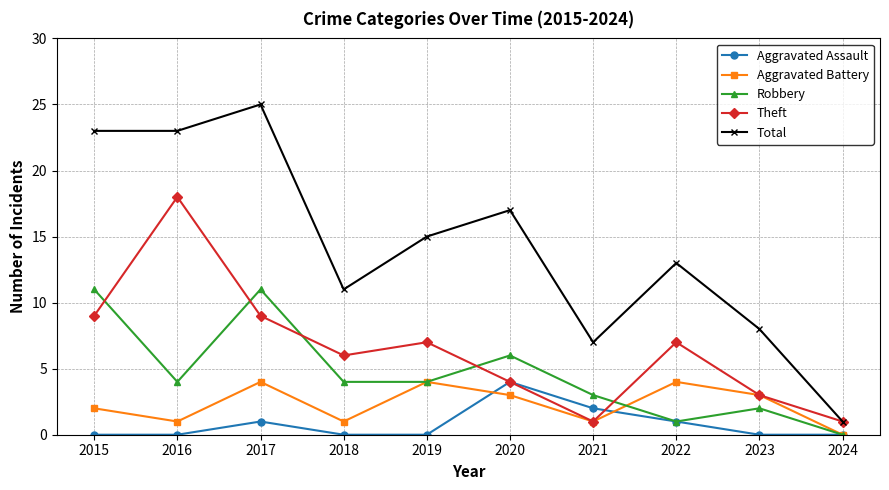

Reading left to right, list all the values displayed in this chart.

Aggravated Assault: 2015=0	2016=0	2017=1	2018=0	2019=0	2020=4	2021=2	2022=1	2023=0	2024=0
Aggravated Battery: 2015=2	2016=1	2017=4	2018=1	2019=4	2020=3	2021=1	2022=4	2023=3	2024=0
Robbery: 2015=11	2016=4	2017=11	2018=4	2019=4	2020=6	2021=3	2022=1	2023=2	2024=0
Theft: 2015=9	2016=18	2017=9	2018=6	2019=7	2020=4	2021=1	2022=7	2023=3	2024=1
Total: 2015=23	2016=23	2017=25	2018=11	2019=15	2020=17	2021=7	2022=13	2023=8	2024=1